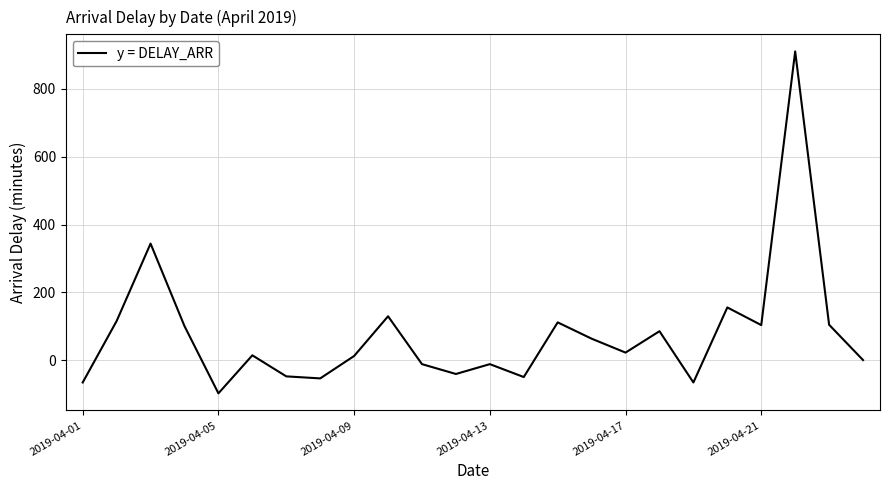

What is the difference between the maximum and minimum values?

1007